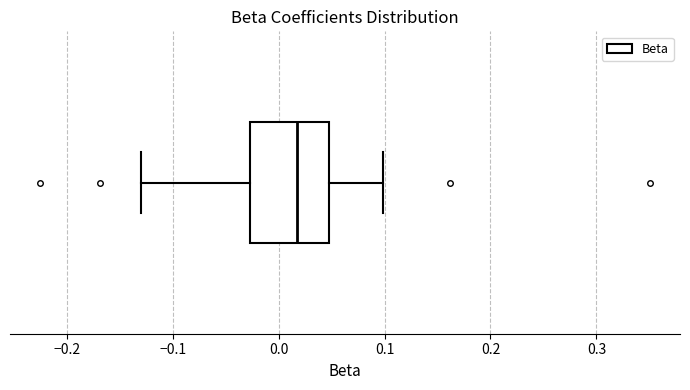

Read this box plot against the x-axis: the position of the median line, the range covered by the box, and the ends of both whiskers. The values are not printed on the chart, so give them approximately, as read against the axis.

median 0.02, box -0.03 to 0.05, whiskers -0.13 to 0.10